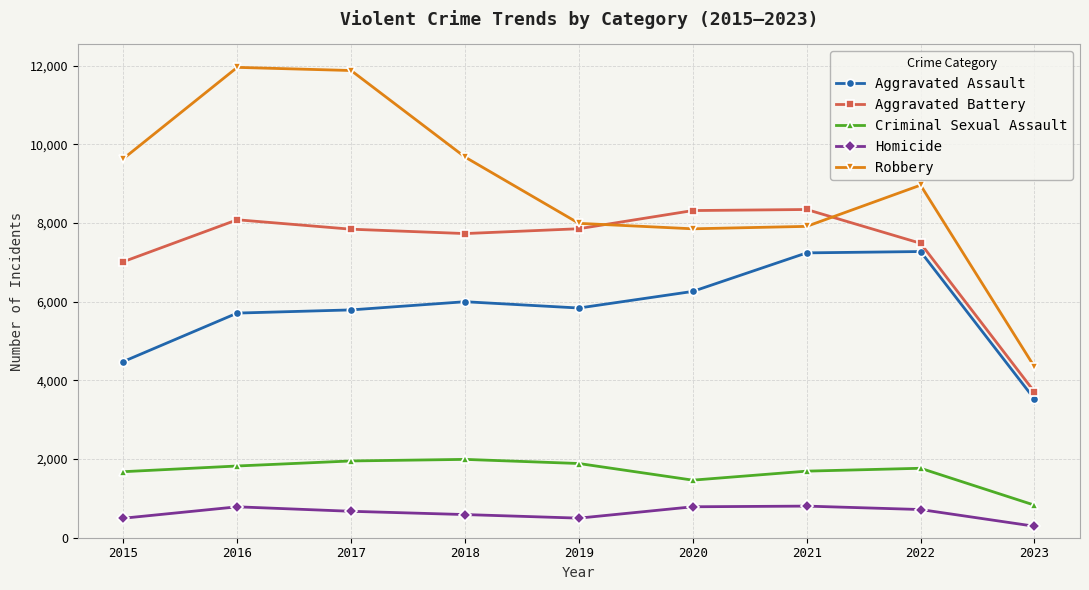

What is the average value of the Homicide series?

627